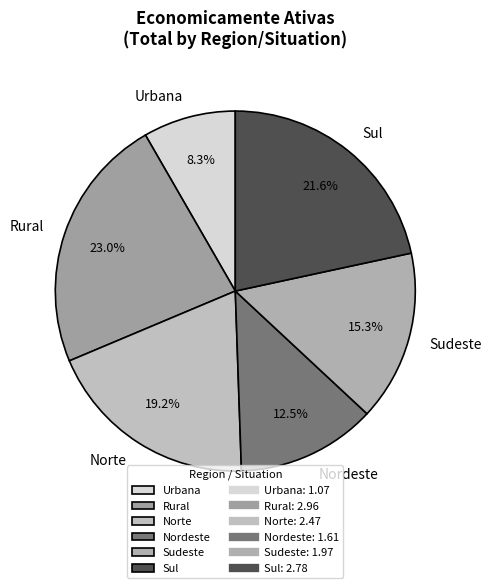

To the nearest percent, what is the difference between the Rural and Norte slice percentages?

4%